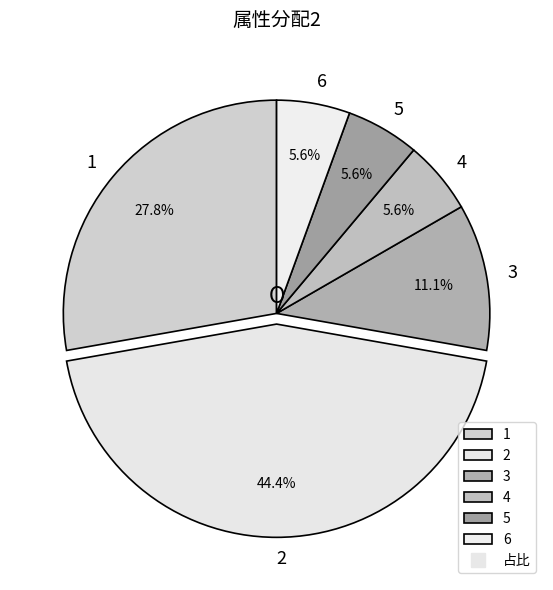

Is there a majority slice in this chart?

No